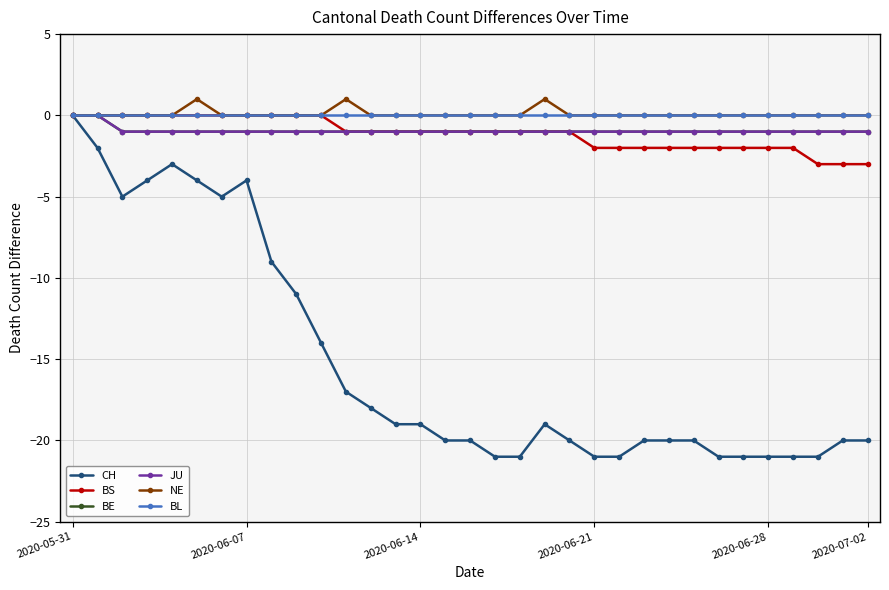

At which category is the sum across all series the highest?

2020-05-31